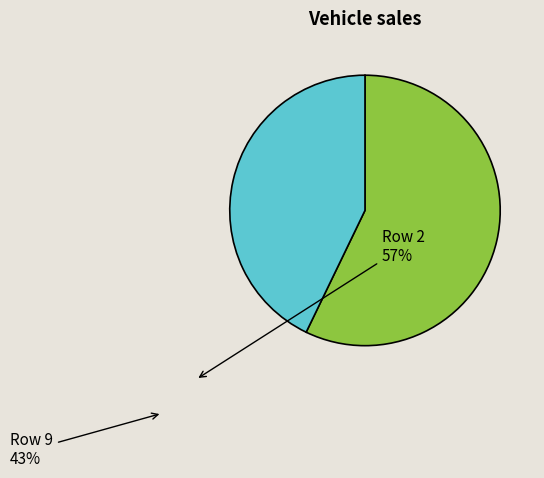

Is there any slice that represents more than half of the pie?

Yes